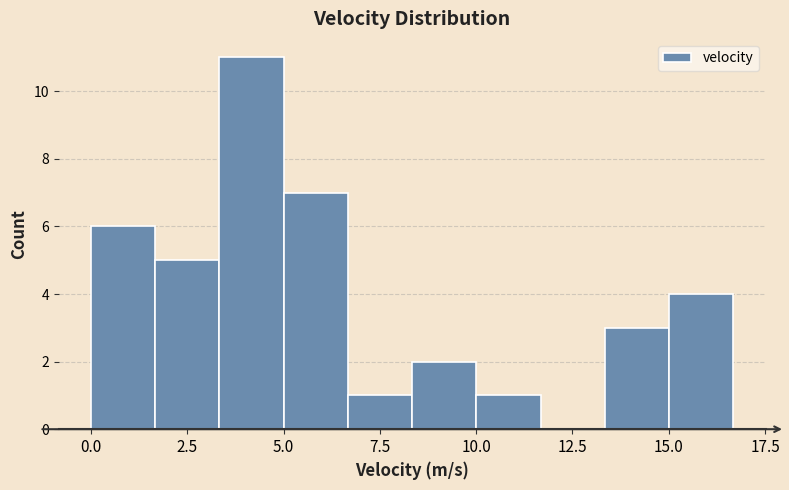

Read against the x-axis, roughly where is the centre of the tallest bar?

4.0